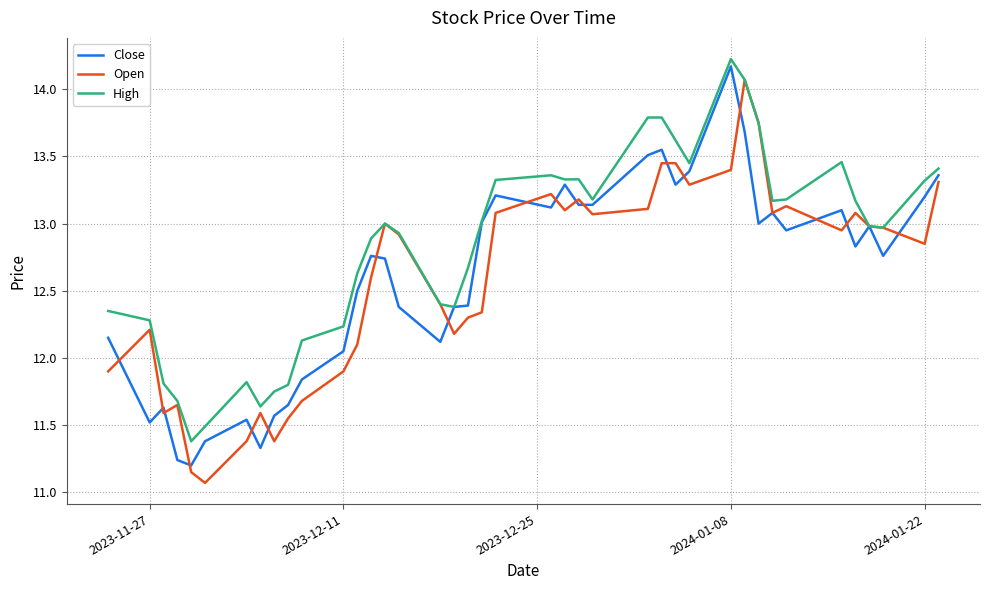

True or false: Close has more than 2 interior local peaks.

True